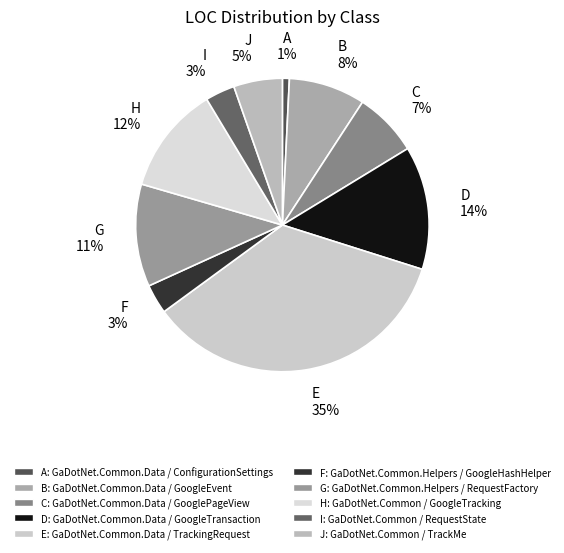

What percentage is the J slice, to the nearest percent?

5%